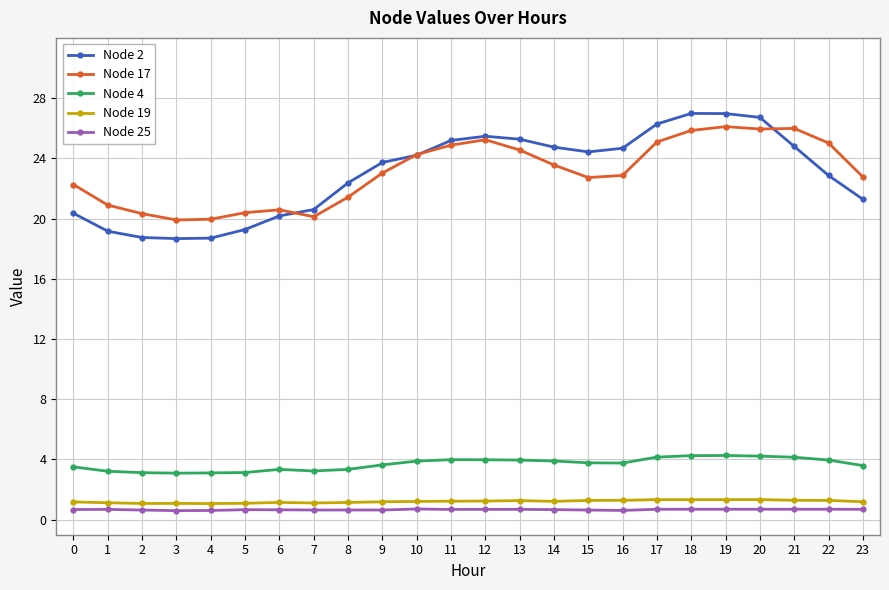

Which series has the largest range (max minus min)?

Node 2